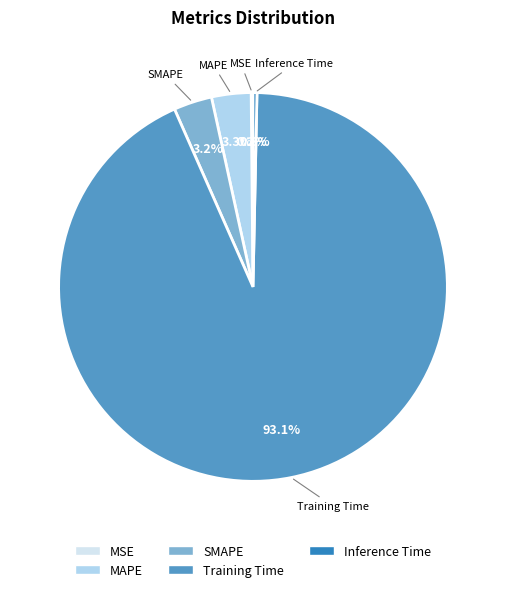

Does Training Time account for over 50% of the chart?

Yes